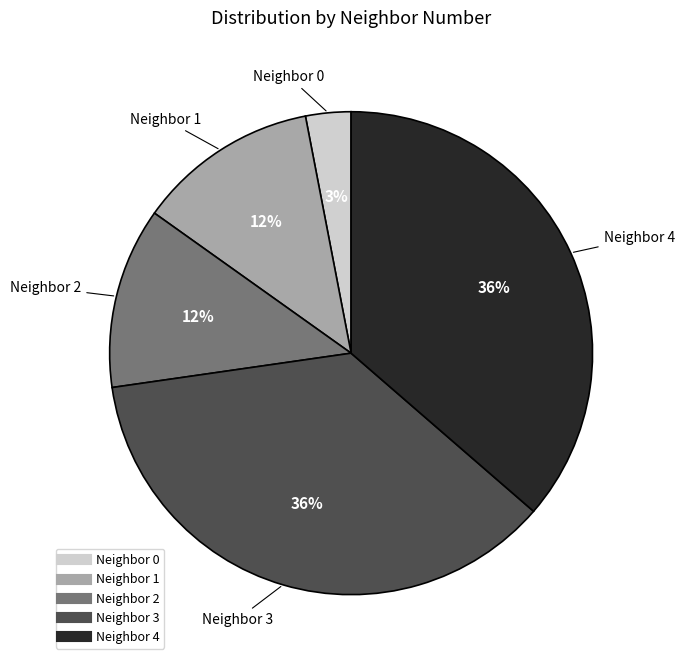

To the nearest percent, what is the difference between the largest and smallest slice percentages?

33%